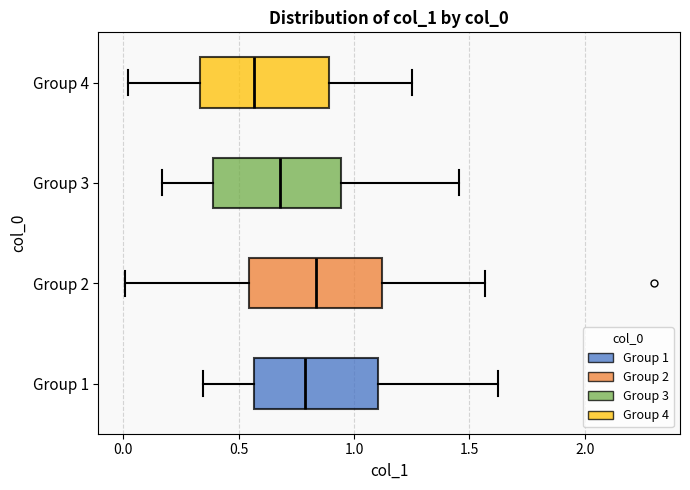

Reading bottom to top, transcribe this box plot: for each box, give where its median line is, the range the box spans, and where its two whiskers end, as read against the x-axis. The values are not printed on the chart, so give them approximately, as read against the axis.

Group 1: median 0.80, box 0.55 to 1.10, whiskers 0.35 to 1.60
Group 2: median 0.85, box 0.55 to 1.10, whiskers 0.00 to 1.55
Group 3: median 0.70, box 0.40 to 0.95, whiskers 0.15 to 1.45
Group 4: median 0.55, box 0.35 to 0.90, whiskers 0.00 to 1.25